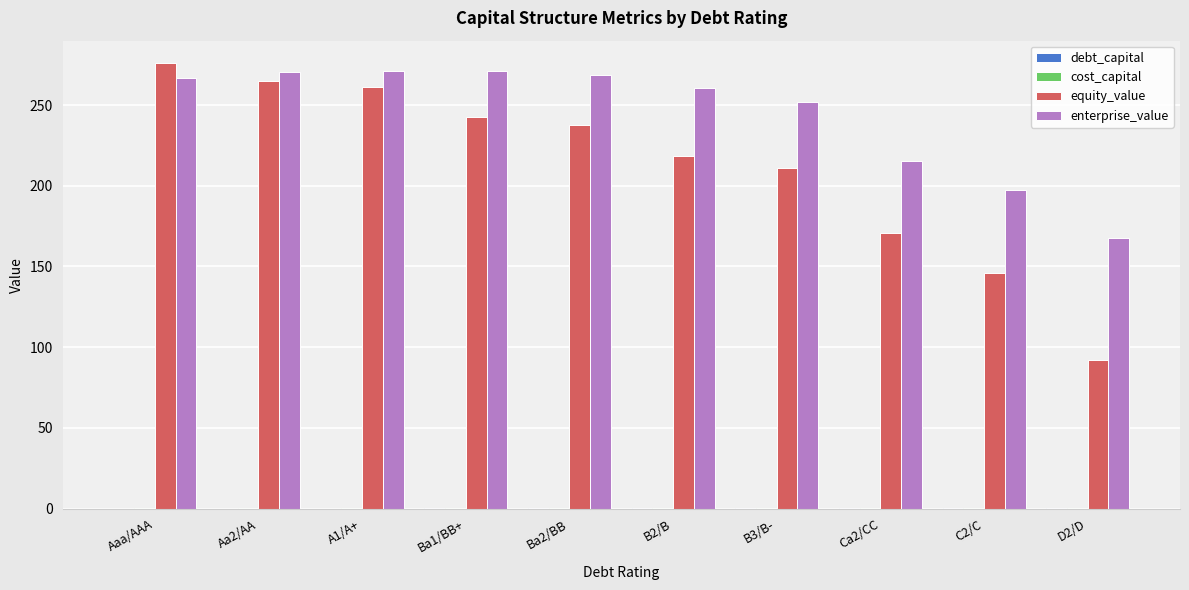

Which series has the largest total across all categories?

enterprise_value